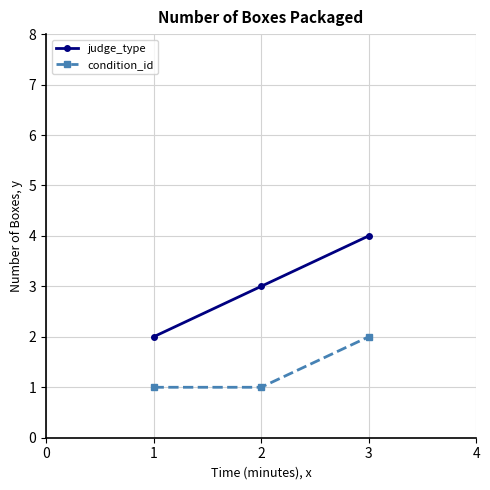

Which series has the largest range (max minus min)?

judge_type